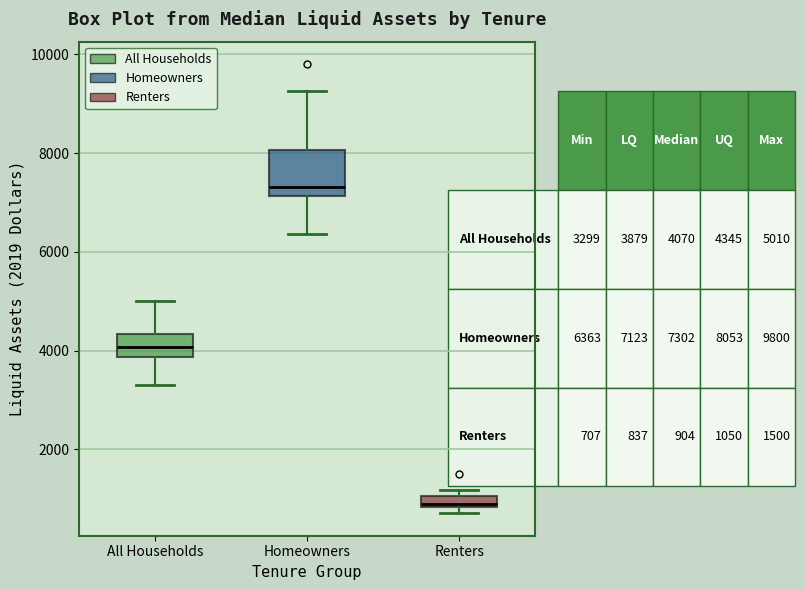

Which box's median line is the lowest?

Renters